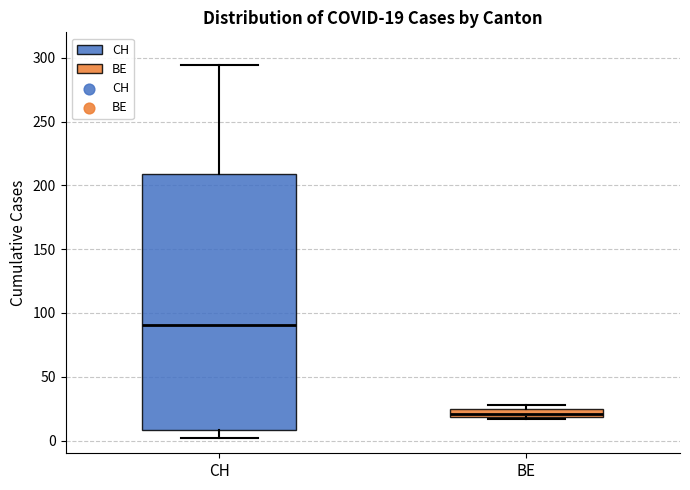

Which box's median line is the lowest?

BE